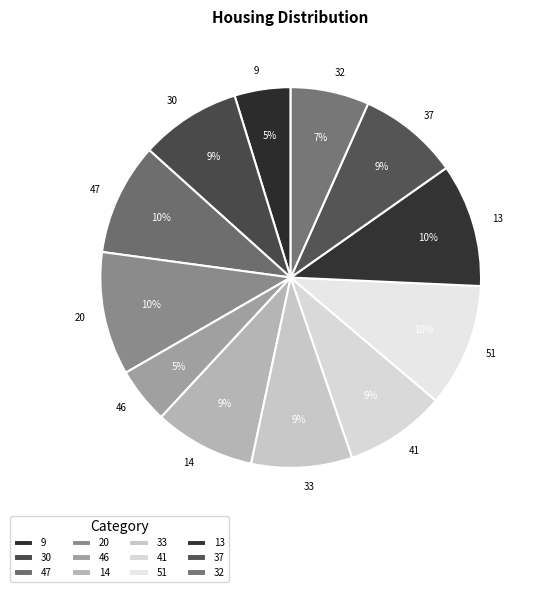

Does 30 represent more than half of the total?

No